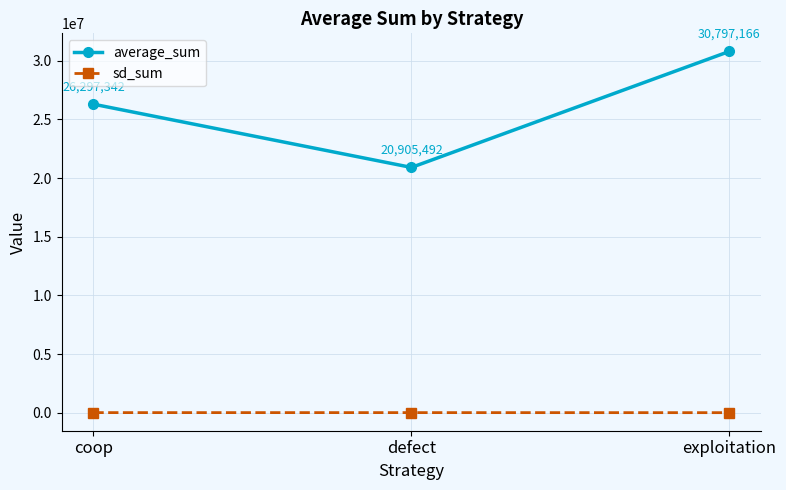

What is the total value across all series at defect?

20911217